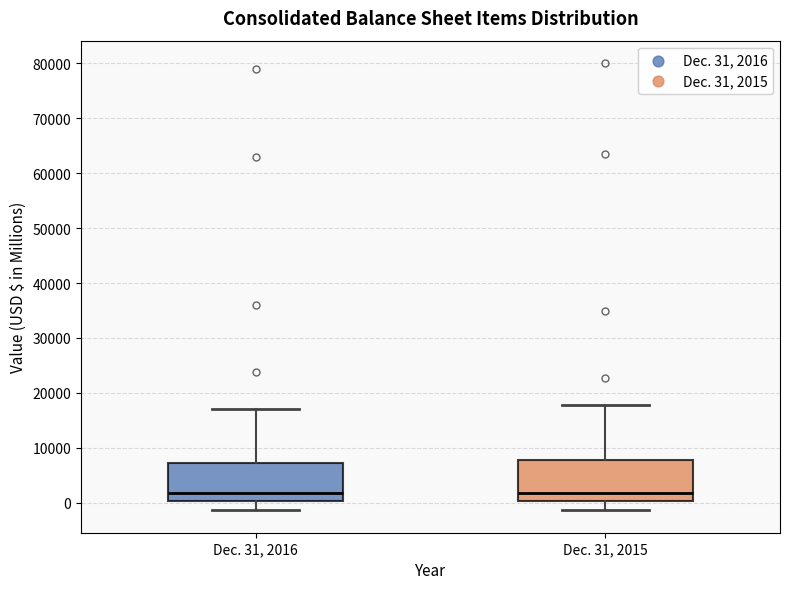

Where is the lower edge of the box for Dec. 31, 2015 on the y-axis? The values are not printed on the chart, so give them approximately, as read against the axis.

0